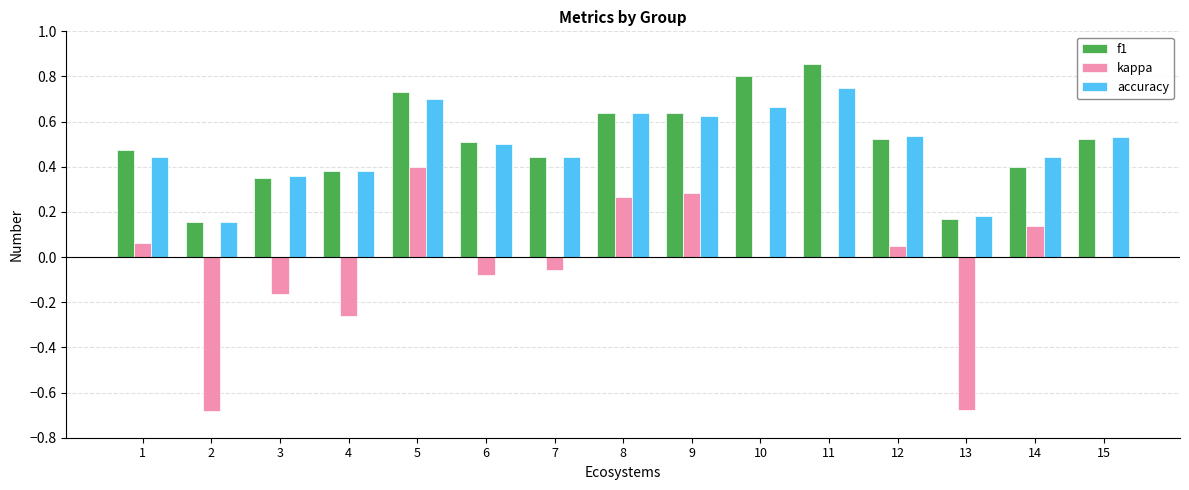

Is the value of accuracy at 1 greater than the value of kappa at 2?

Yes